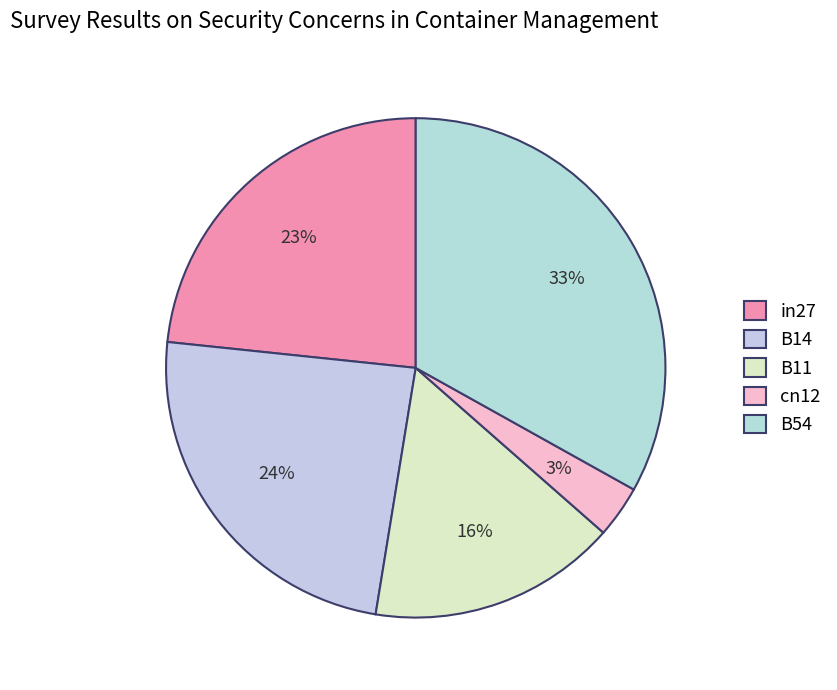

Which slice is the smallest?

cn12